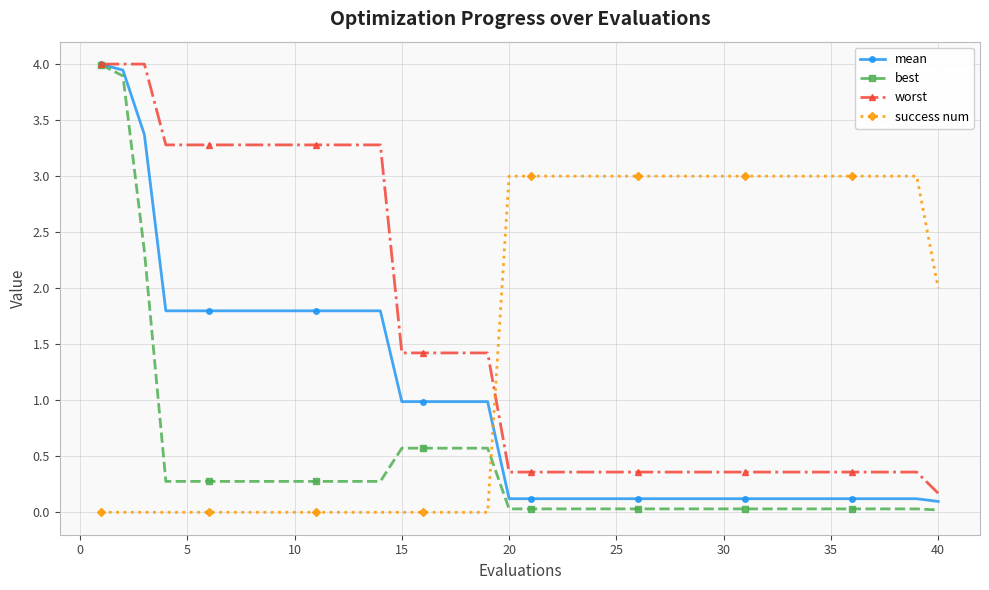

How many lines are shown in the chart?

4